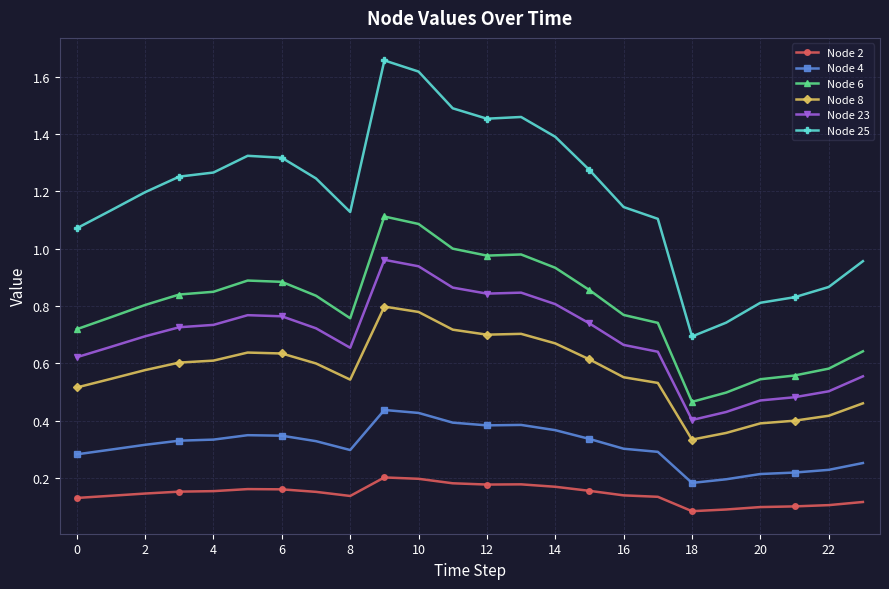

At how many categories does at least one series exceed 0?

24